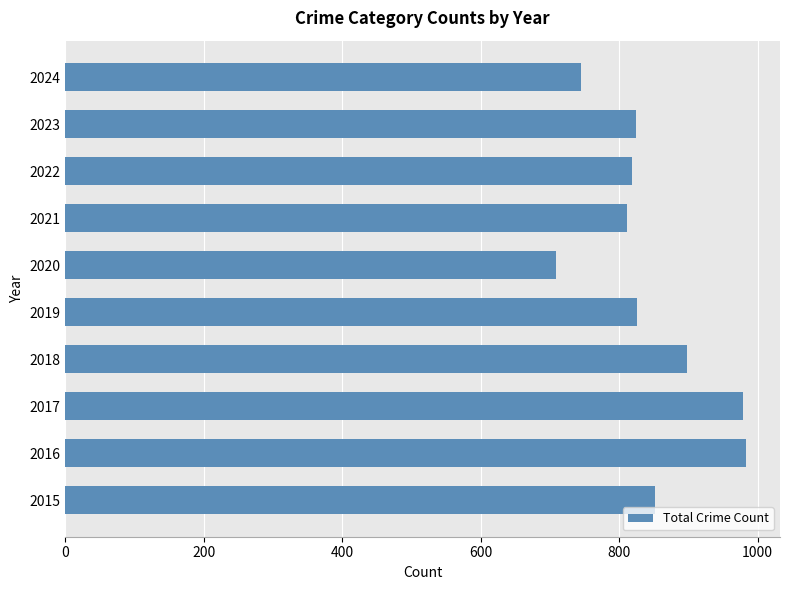

What is the smallest value displayed?

708